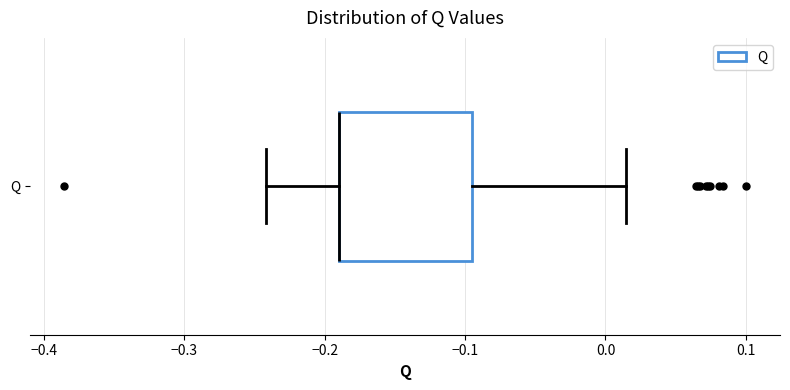

Read this box plot against the x-axis: the position of the median line, the range covered by the box, and the ends of both whiskers. The values are not printed on the chart, so give them approximately, as read against the axis.

median -0.19 (drawn on the box's left edge), box -0.19 to -0.09, whiskers -0.24 to 0.01